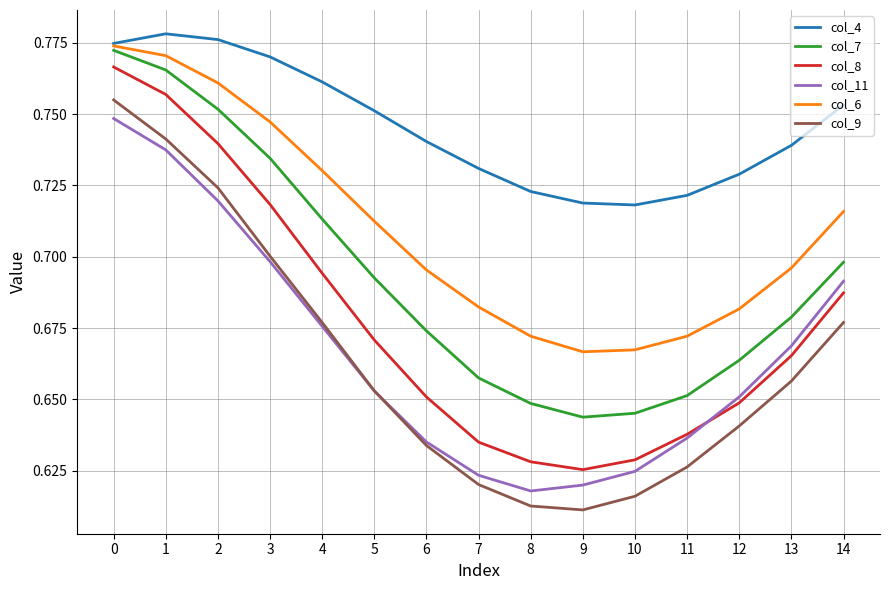

The value of col_7 at 4 is 1.3. True or false?

False